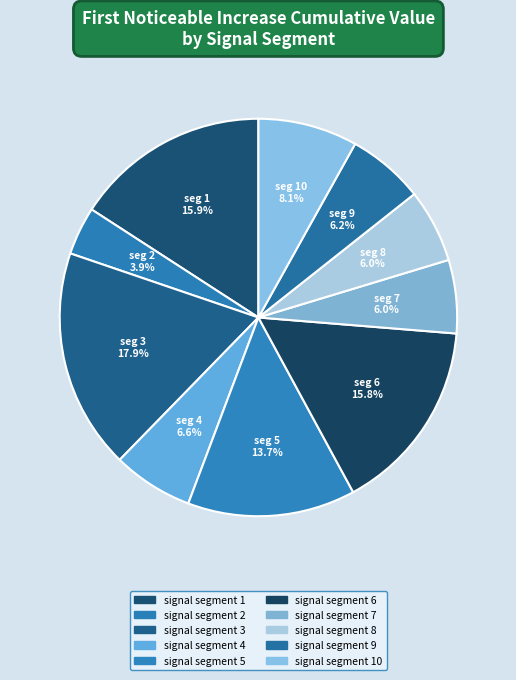

Which category has the smallest portion of the pie?

signal segment 2